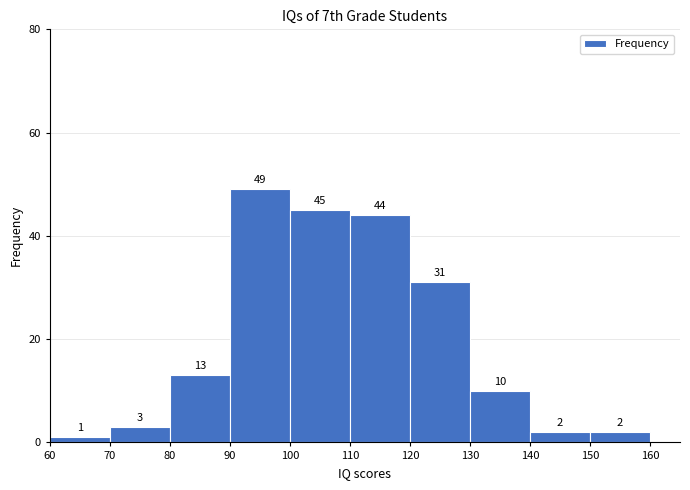

What is the height of the bar covering 120 to 130 on the x-axis?

31